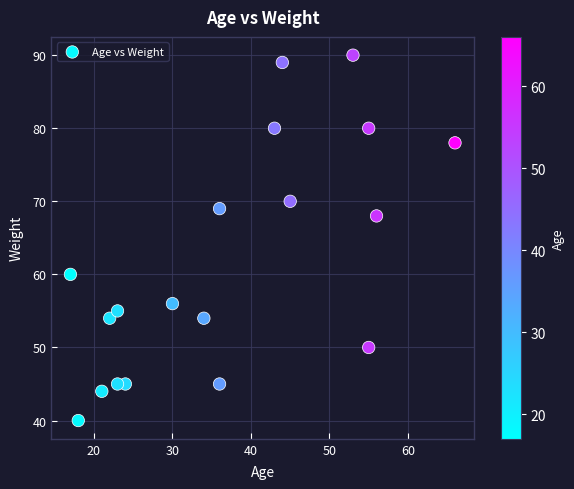

What Y value in the scatter plot is closest to 65?

68